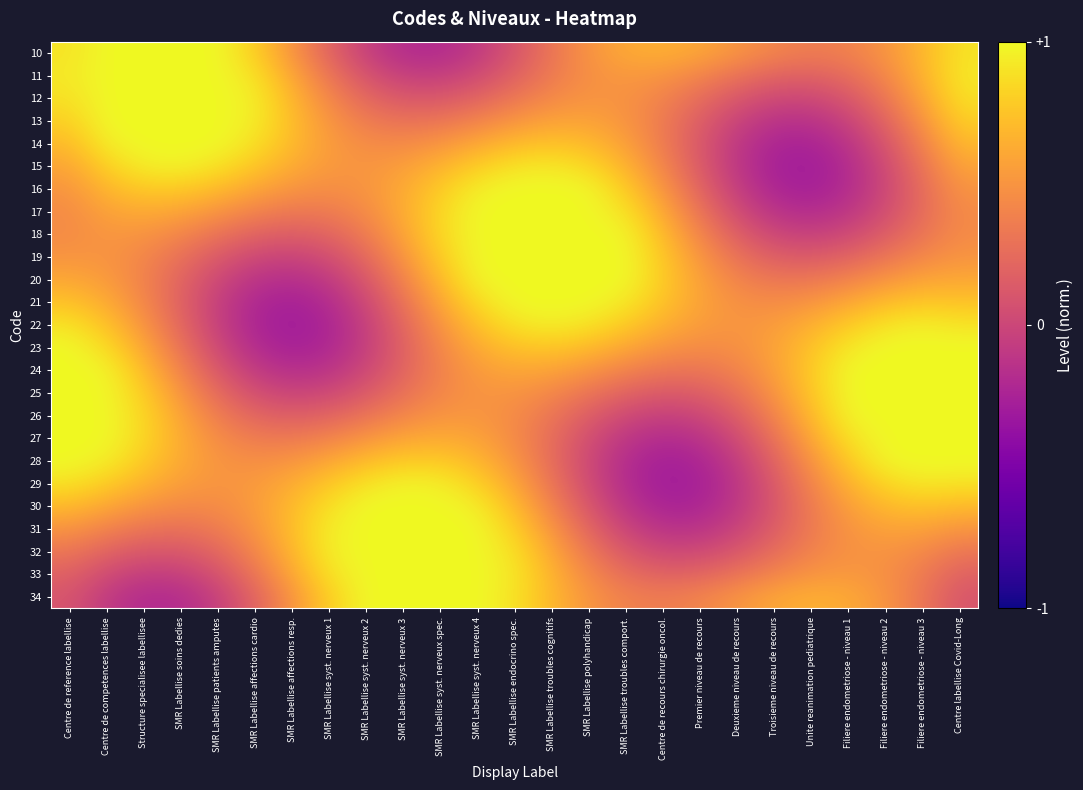

What is the maximum value shown in the chart?

1.0